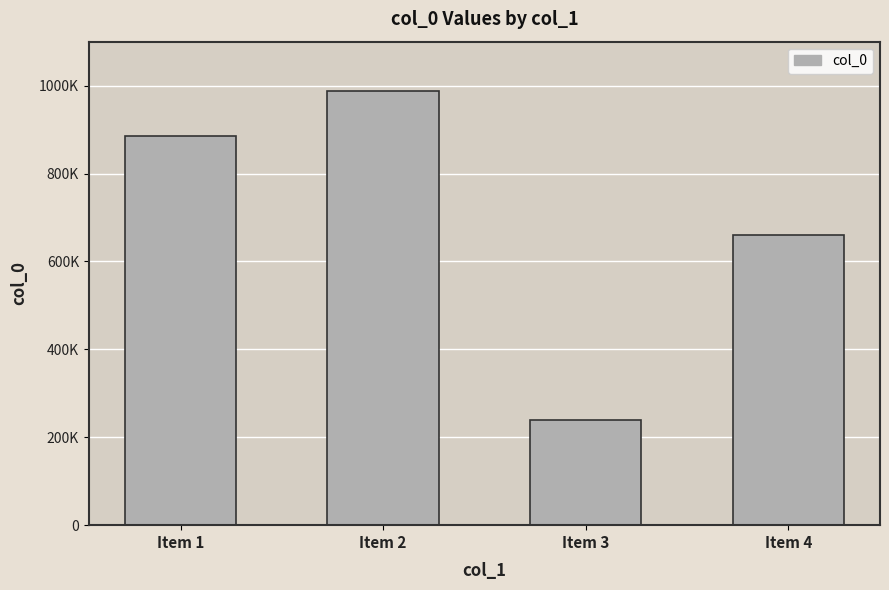

Are the bars horizontal?

No